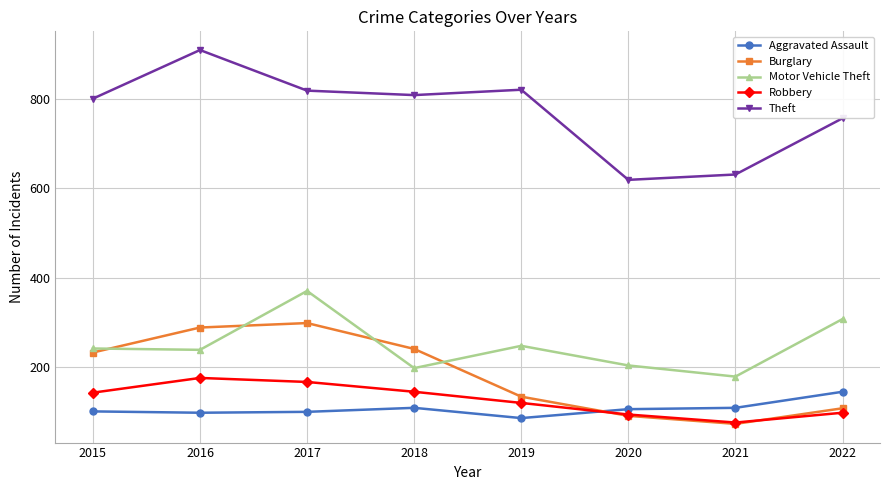

The Burglary series shows 174 at 2019. True or false?

False